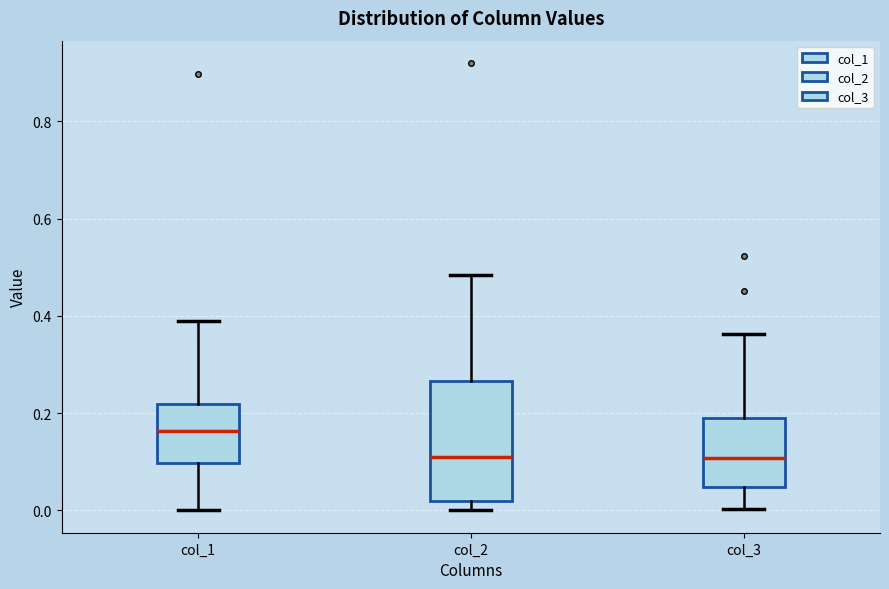

Comparing the boxes themselves (not the whiskers), which one is the tallest?

col_2